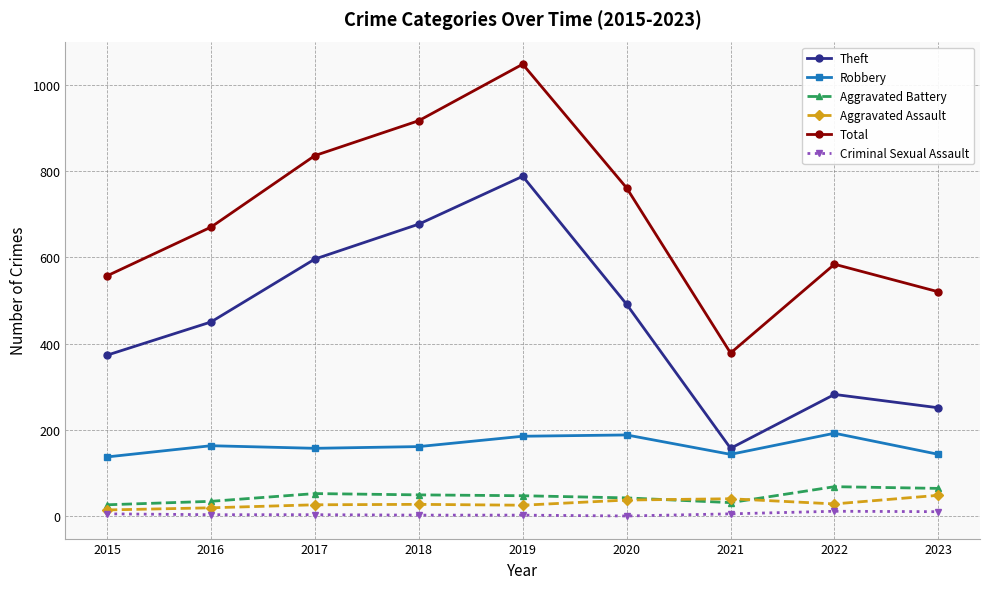

What is the total value across all series at 2017?

1670